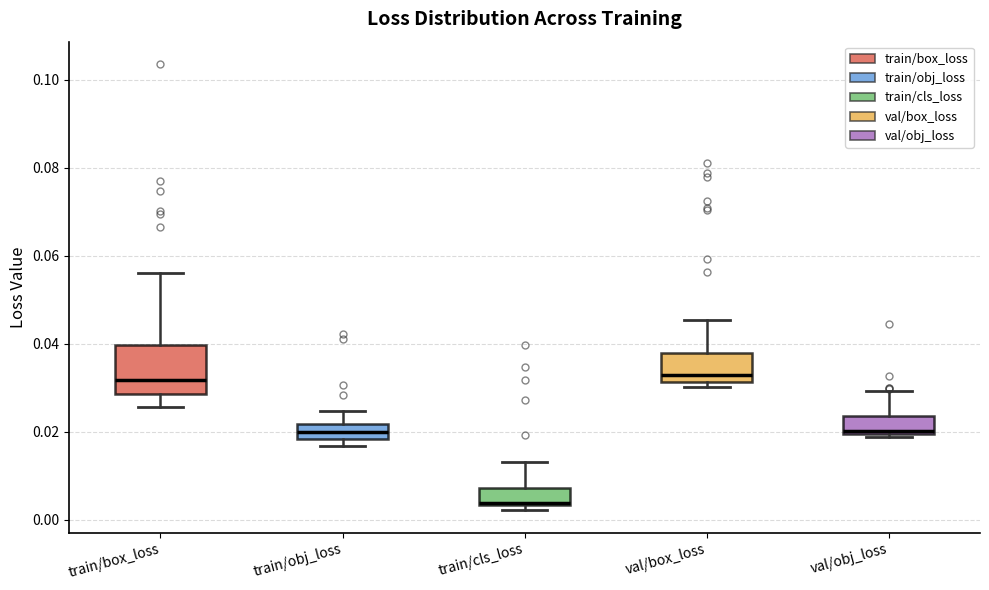

Comparing the boxes themselves (not the whiskers), which one is the tallest?

train/box_loss